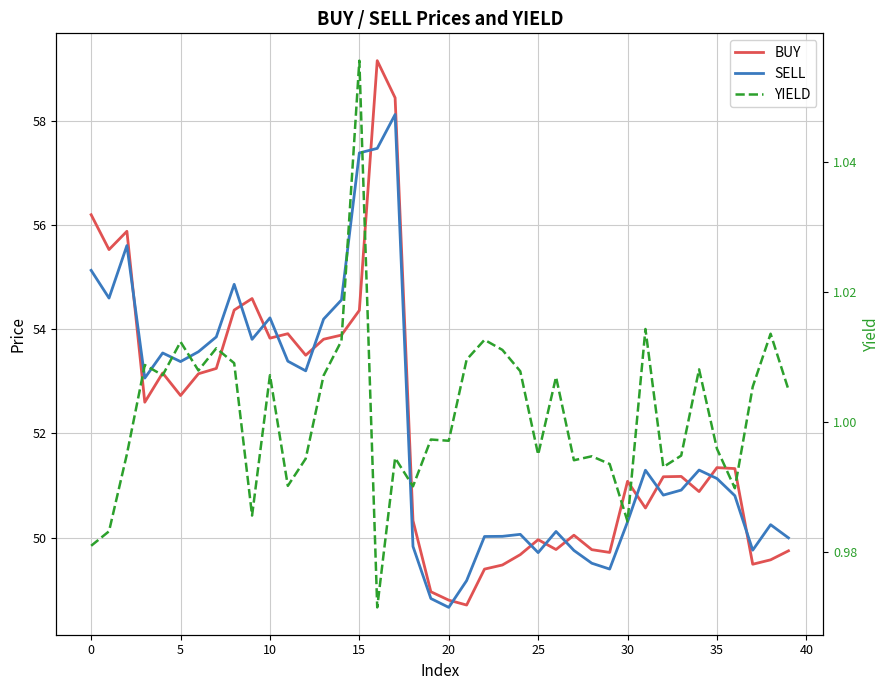

Which label corresponds to the largest value in the chart?

16